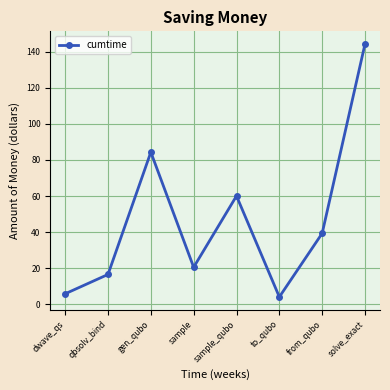

Rank the categories by value from highest to lowest.

solve_exact, gen_qubo, sample_qubo, from_qubo, sample, qbsolv_bind, dwave_qs, to_qubo